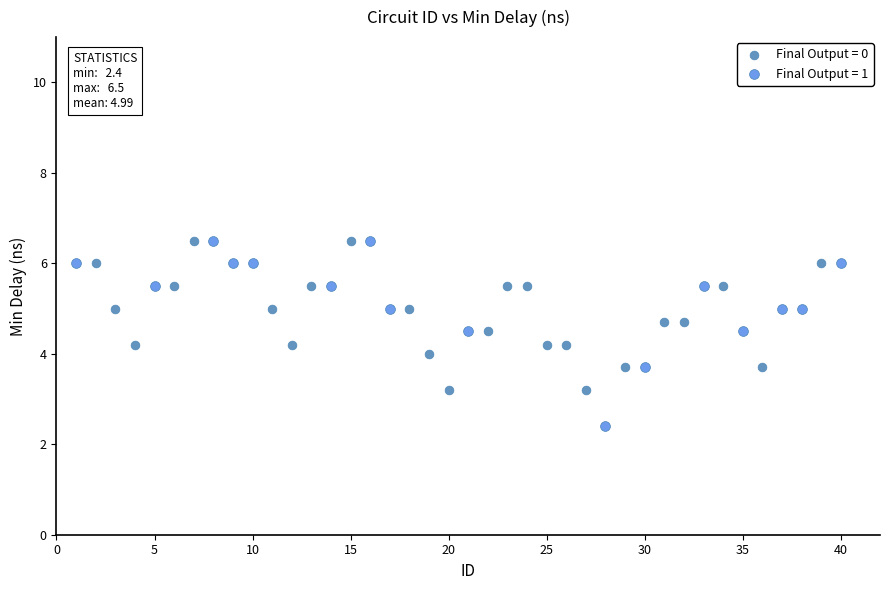

Which series contains the lowest Y value?

Final Output = 1